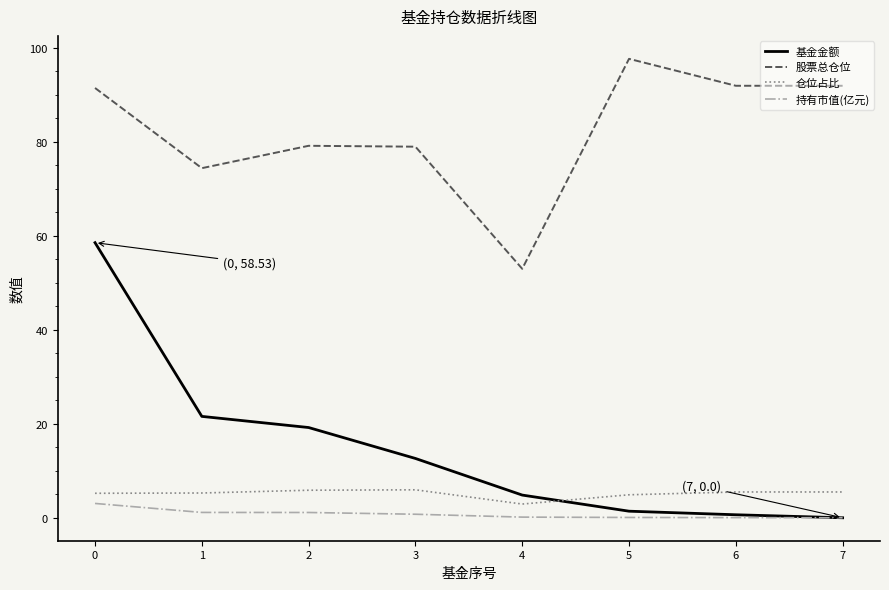

What is the maximum value shown in the chart?

97.6